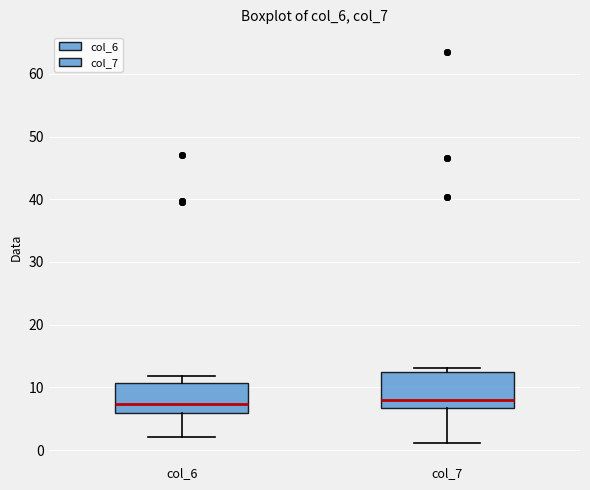

Where does the median line of the box for col_7 sit on the y-axis? The values are not printed on the chart, so give them approximately, as read against the axis.

8